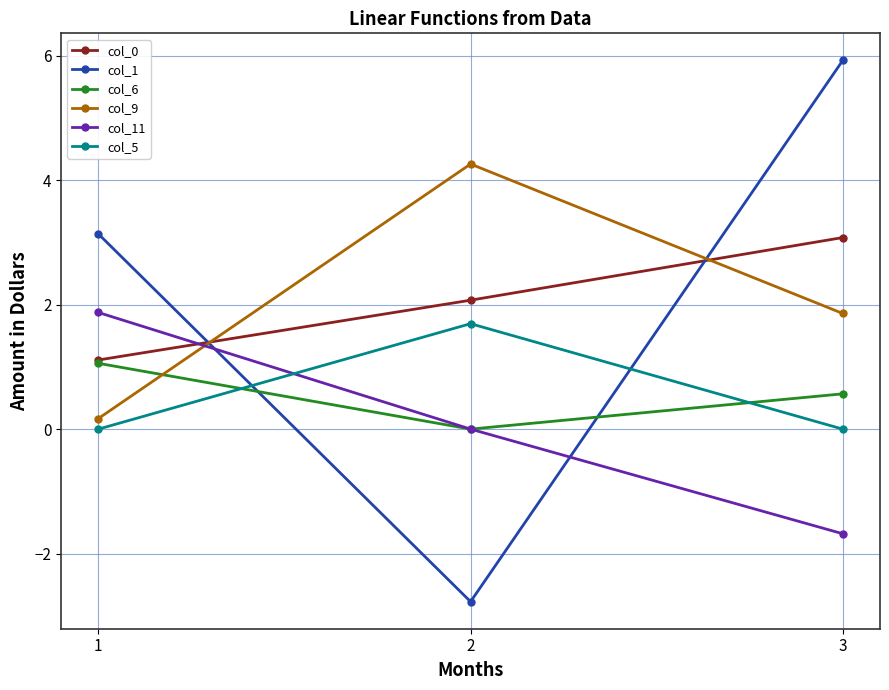

The value of col_6 at 2 is 0.0. True or false?

True